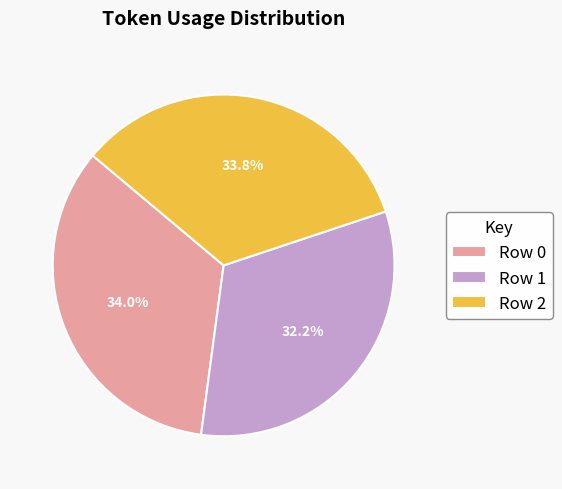

Is the sum of Row 1 and Row 0 greater than half?

Yes